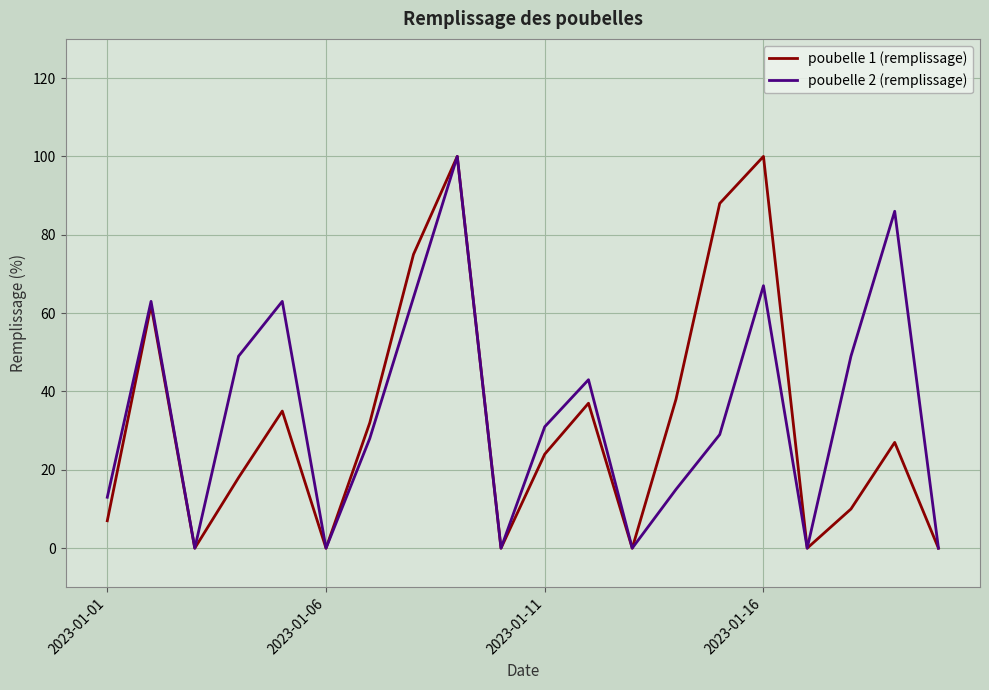

How many distinct data groups are displayed?

2